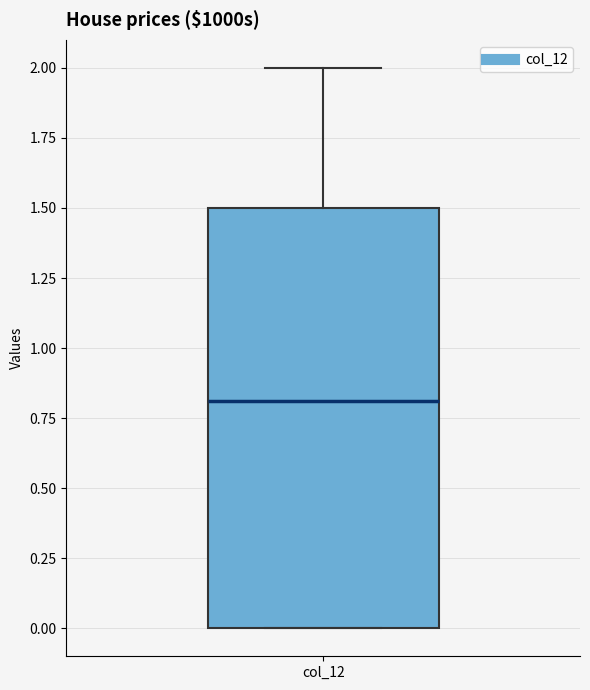

Read this box plot against the y-axis: the position of the median line, the range covered by the box, and the ends of both whiskers. The values are not printed on the chart, so give them approximately, as read against the axis.

median 0.8, box 0.0 to 1.5, whiskers 0.0 to 2.0